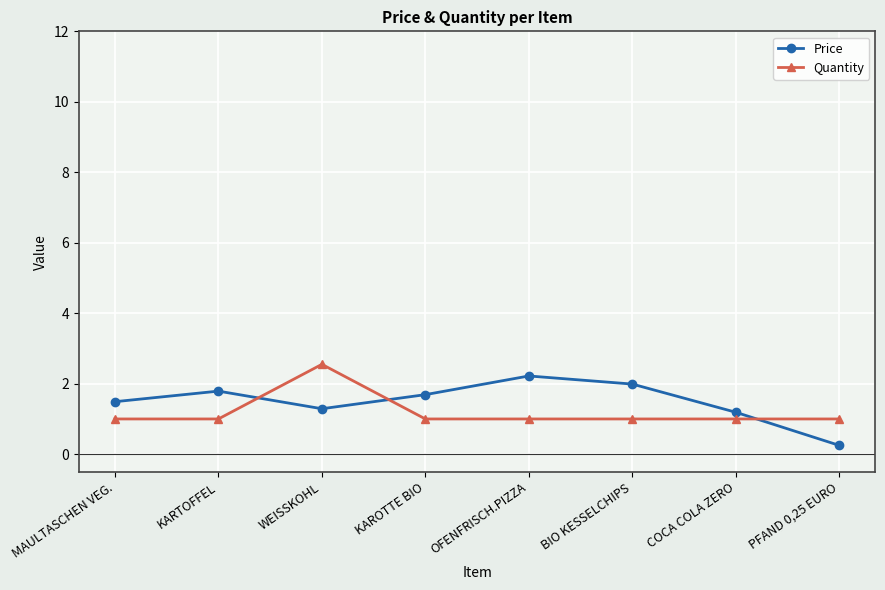

Which category has the highest value in the Price series?

OFENFRISCH.PIZZA